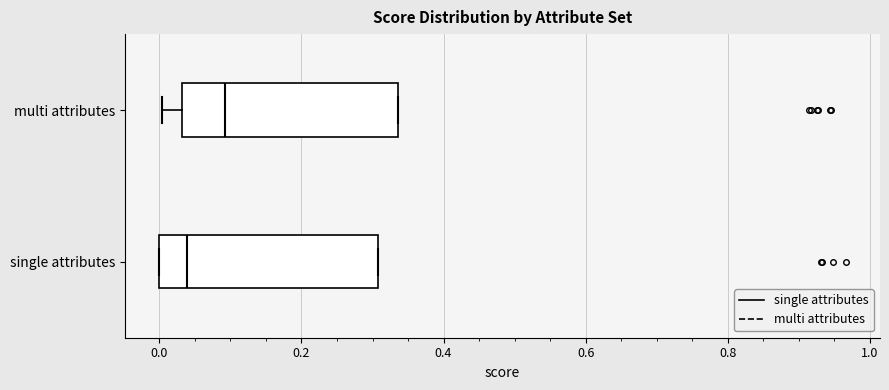

Which box has the furthest to the right median line?

multi attributes